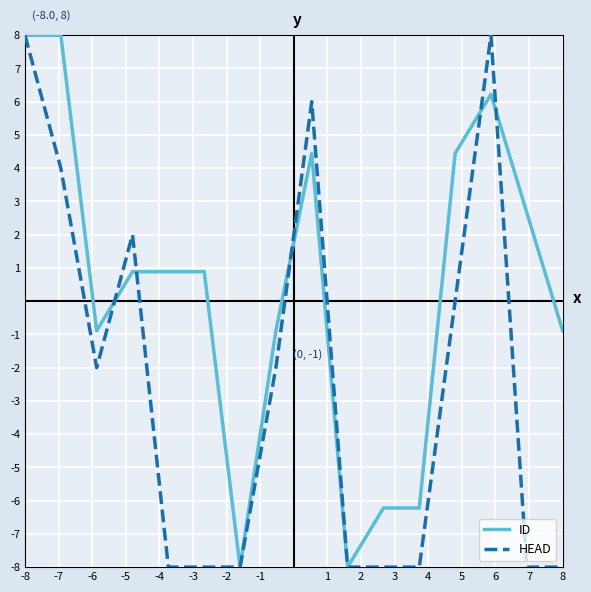

What is the sum of all ID values?

5.3